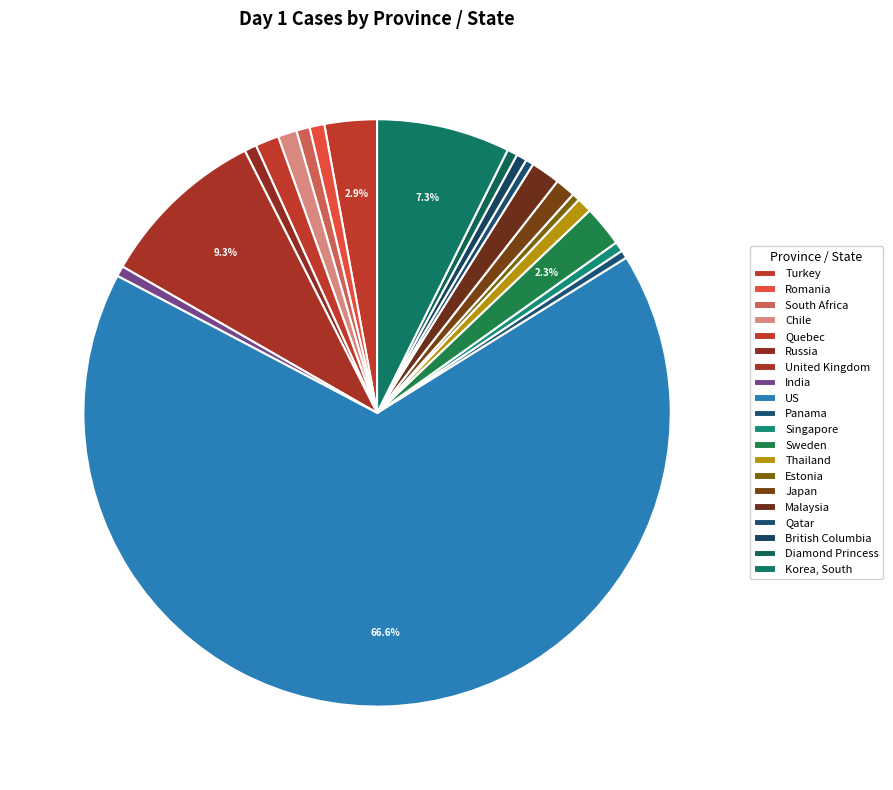

How many slices are in this pie chart?

20